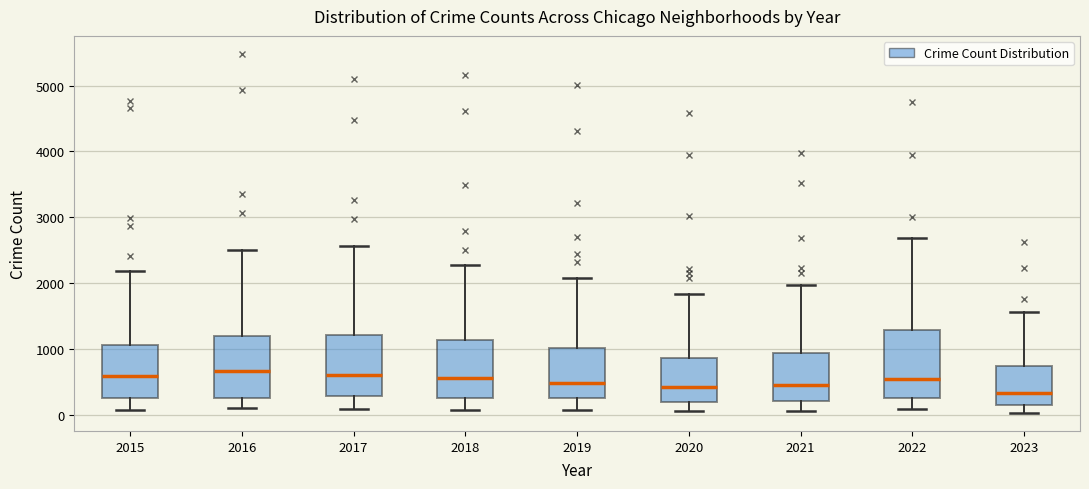

Reading left to right, transcribe this box plot: for each box, give where its median line is, the range the box spans, and where its two whiskers end, as read against the y-axis. The values are not printed on the chart, so give them approximately, as read against the axis.

2015: median 600, box 300 to 1100, whiskers 100 to 2200
2016: median 700, box 300 to 1200, whiskers 100 to 2500
2017: median 600, box 300 to 1200, whiskers 100 to 2600
2018: median 600, box 300 to 1100, whiskers 100 to 2300
2019: median 500, box 300 to 1000, whiskers 100 to 2100
2020: median 400, box 200 to 900, whiskers 100 to 1800
2021: median 500, box 200 to 900, whiskers 100 to 2000
2022: median 600, box 300 to 1300, whiskers 100 to 2700
2023: median 300, box 200 to 700, whiskers 0 to 1600